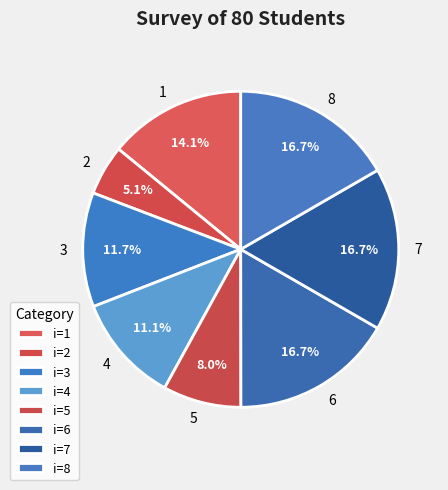

To the nearest percent, what is the average slice percentage?

12%